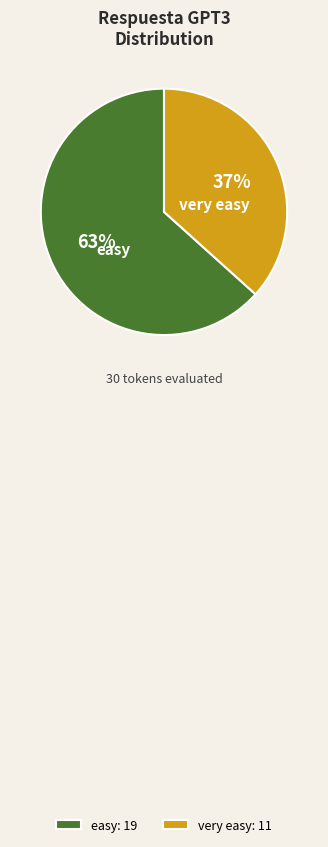

To the nearest percent, what portion does very easy represent?

37%